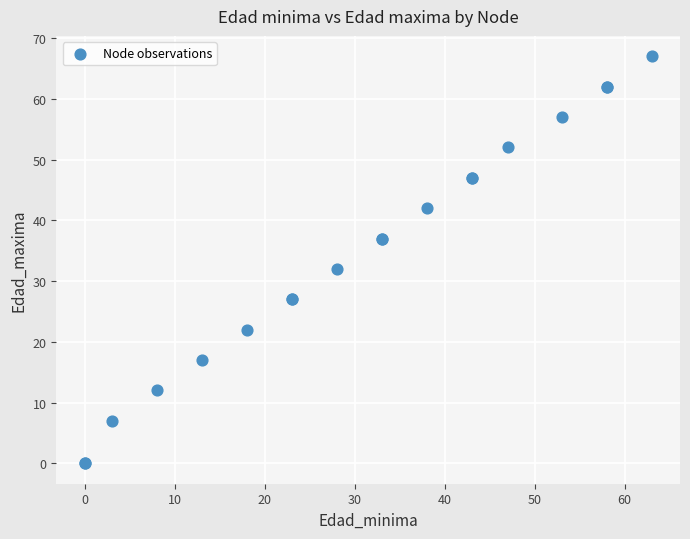

What Y value in the scatter plot is closest to 33?

32